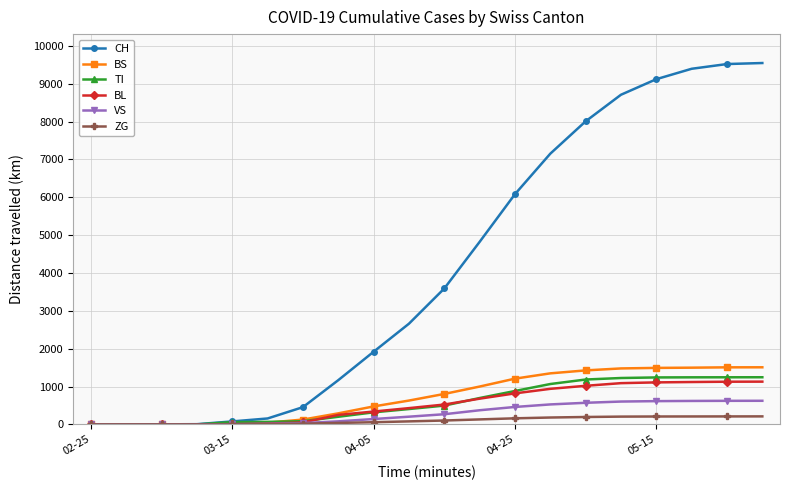

Which series has the widest spread of values?

CH